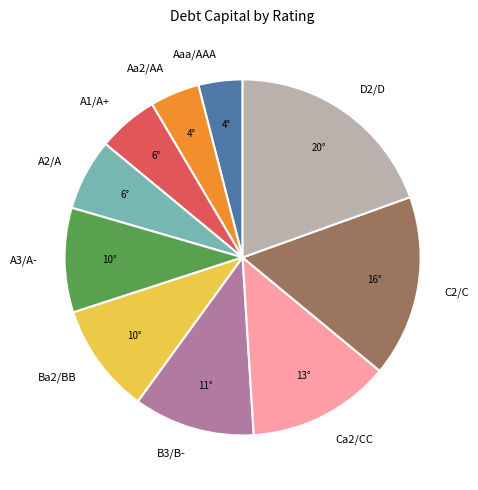

How many segments does this pie chart have?

10